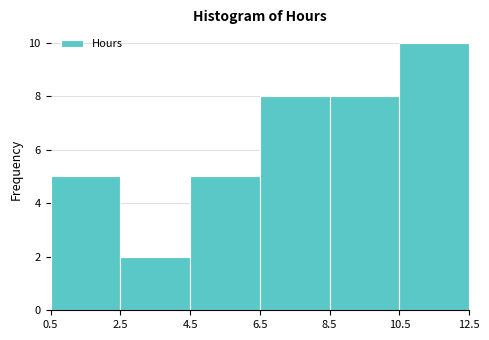

Which range on the x-axis has the tallest bar?

10.5 to 12.5